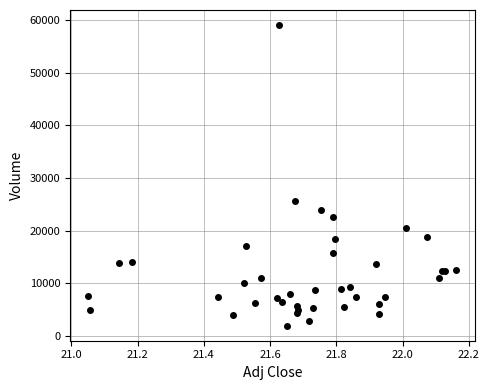

What Y value in the scatter plot is closest to 30500?

25700